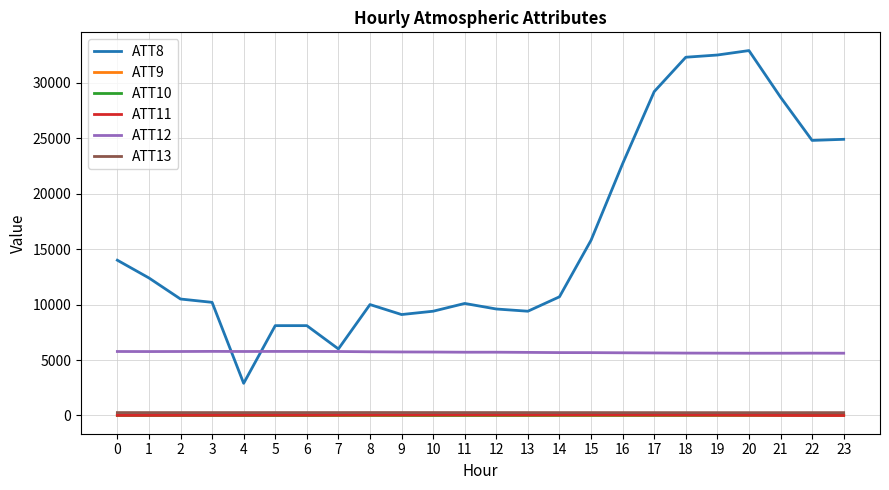

Which series has the widest spread of values?

ATT8